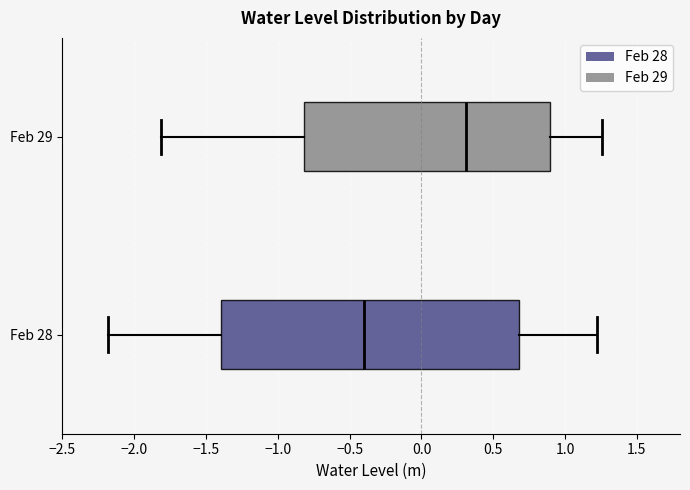

Comparing the boxes themselves (not the whiskers), which one is the widest?

Feb 28